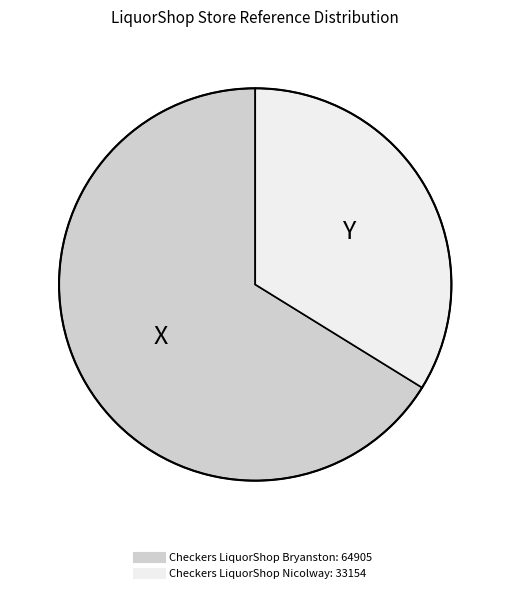

Between Checkers LiquorShop Bryanston and Checkers LiquorShop Nicolway, which is larger?

Checkers LiquorShop Bryanston